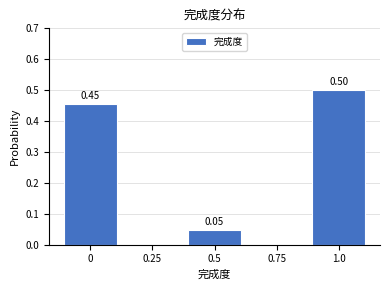

What is the change in value from 0 to 0.25?

-0.5